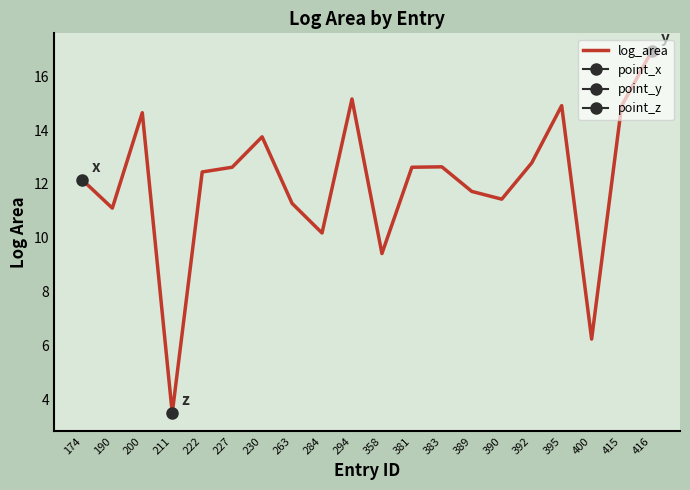

Reading left to right, list all the values displayed in this chart.

12.1	11.1	14.6	3.5	12.4	12.6	13.7	11.3	10.2	15.2	9.4	12.6	12.6	11.7	11.4	12.8	14.9	6.2	14.9	16.9